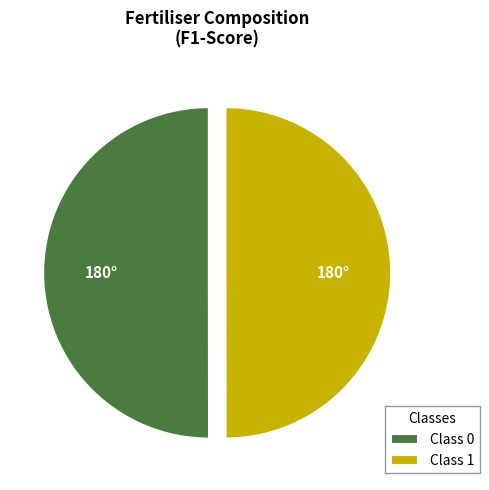

How many segments does this pie chart have?

2